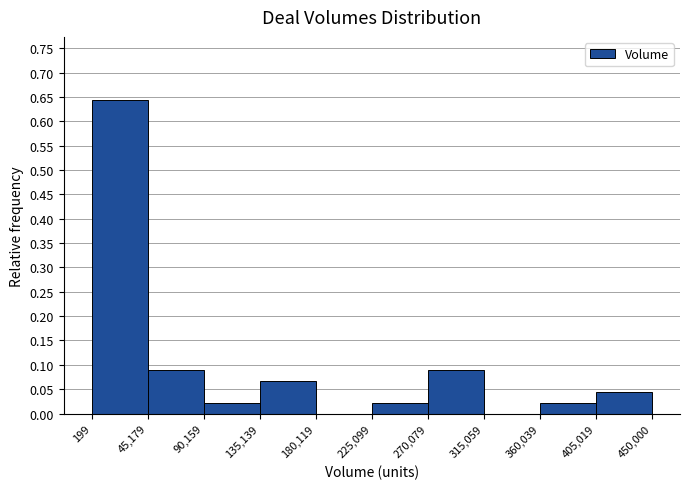

Reading left to right, list every bar in this chart as the range it spans on the x-axis followed by its height. The values are not printed on the chart, so give them approximately, as read against the axis.

199 to 45,179: 0.645
45,179 to 90,159: 0.090
90,159 to 135,139: 0.020
135,139 to 180,119: 0.065
180,119 to 225,099: 0
225,099 to 270,079: 0.020
270,079 to 315,059: 0.090
315,059 to 360,039: 0
360,039 to 405,019: 0.020
405,019 to 450,000: 0.045